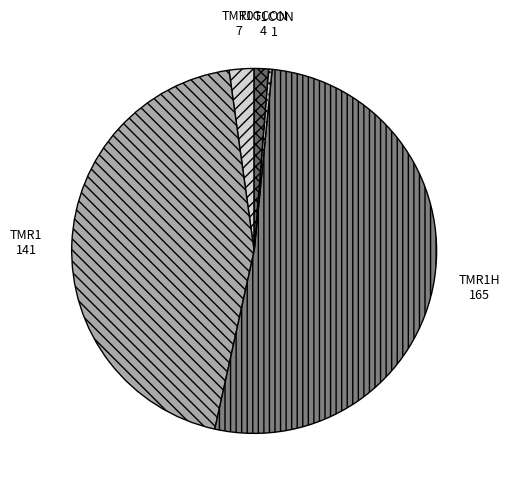

Does T1CON account for over 50% of the chart?

No